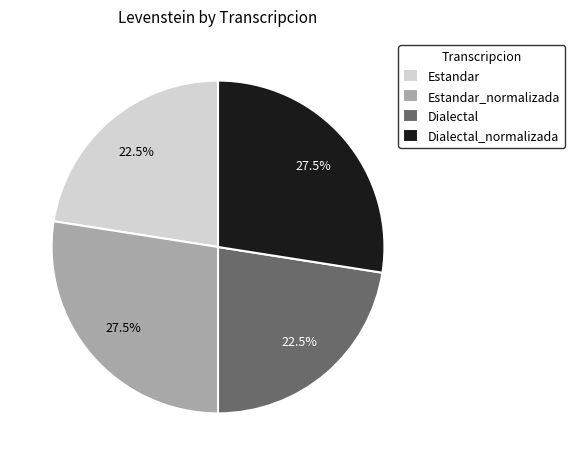

To the nearest percent, what is the average slice percentage?

25%